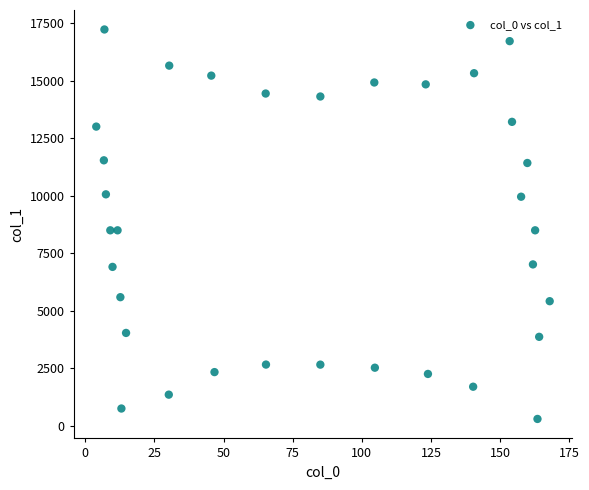

What is the range of Y values (max minus min)?

16941.7